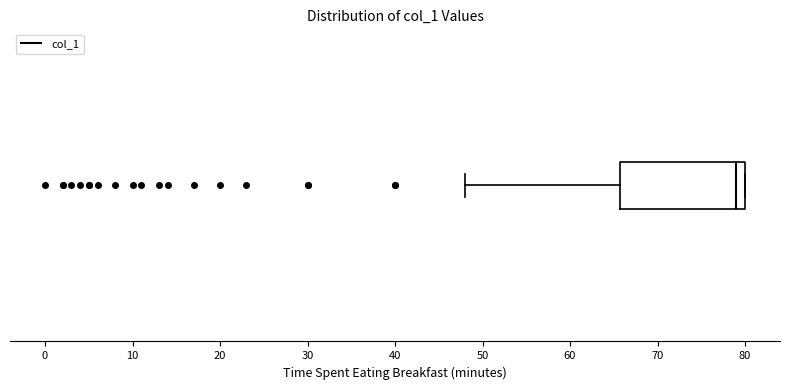

Read this box plot against the x-axis: the position of the median line, the range covered by the box, and the ends of both whiskers. The values are not printed on the chart, so give them approximately, as read against the axis.

median 79, box 66 to 80, whiskers 48 to 80